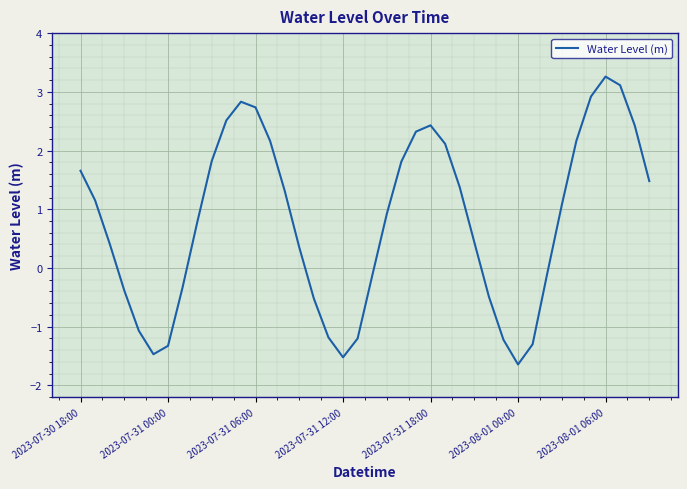

What is the minimum value shown in the chart?

-1.6